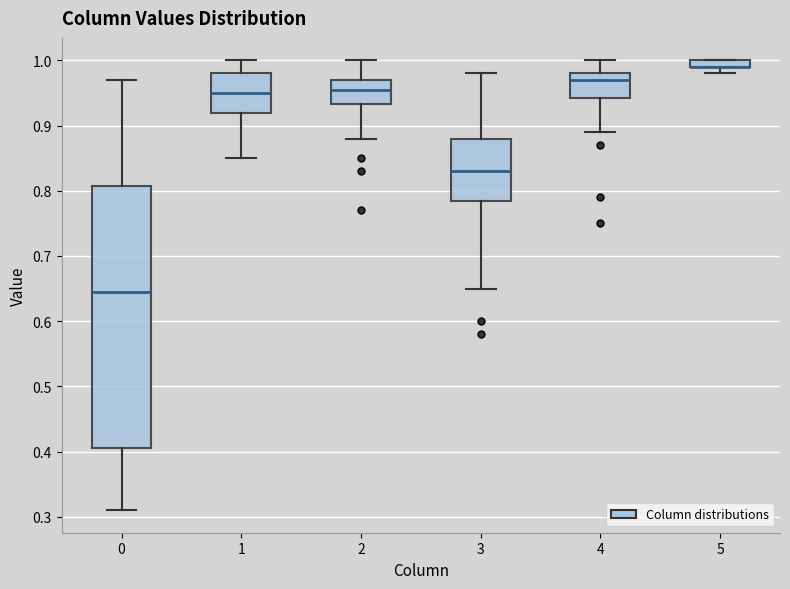

Comparing the boxes themselves (not the whiskers), which one is the tallest?

0